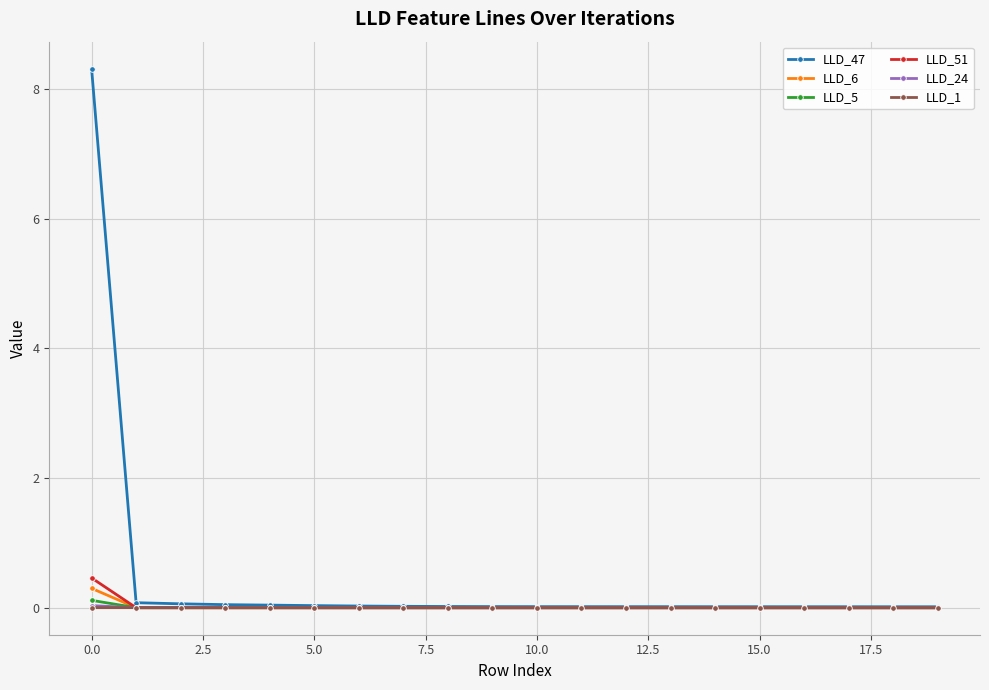

Does the chart display data point markers on the line(s)?

Yes